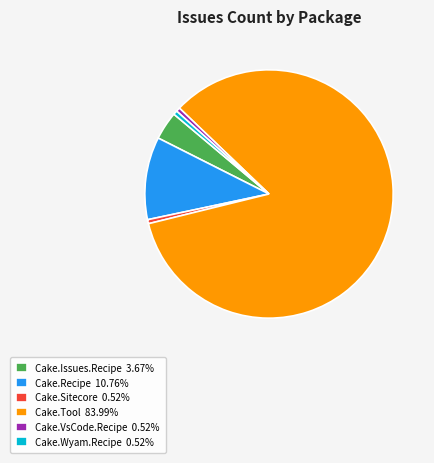

Do Cake.Wyam.Recipe 0.52% and Cake.VsCode.Recipe 0.52% together represent more than half of the pie?

No